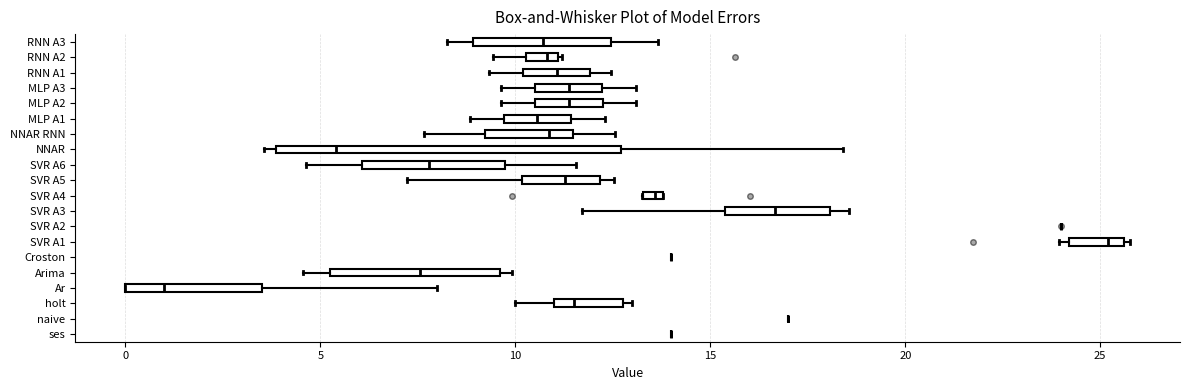

Where does the median line of the box for SVR A1 sit on the x-axis? The values are not printed on the chart, so give them approximately, as read against the axis.

25.0